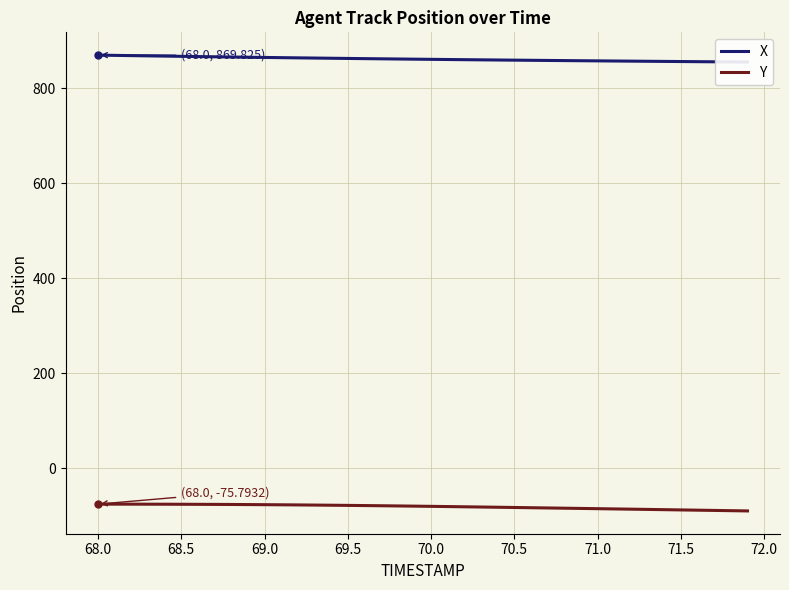

What is the maximum value for Y?

-75.8